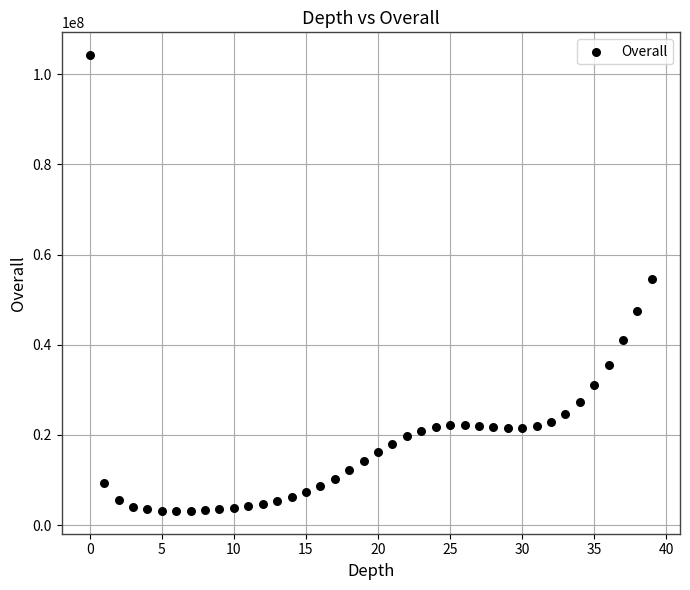

How many points are shown in the scatter plot?

40